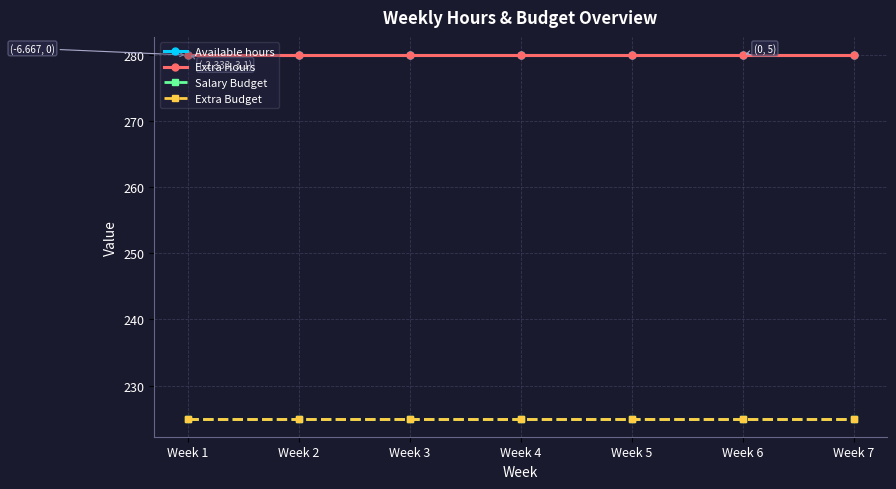

What is the total value across all series at Week 7?

1010